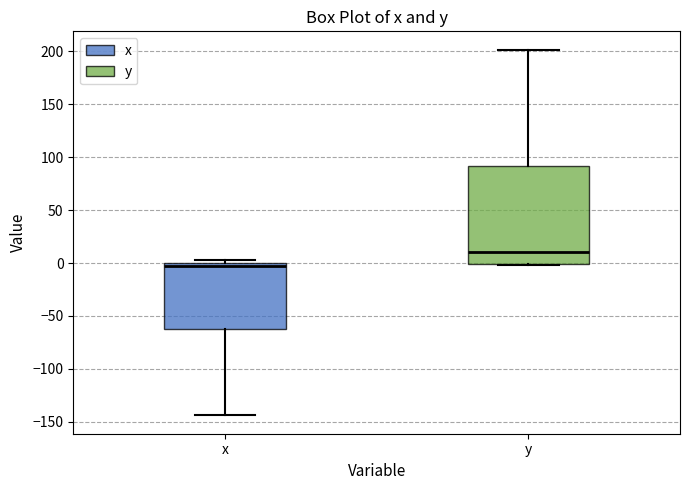

Comparing the boxes themselves (not the whiskers), which one is the tallest?

y